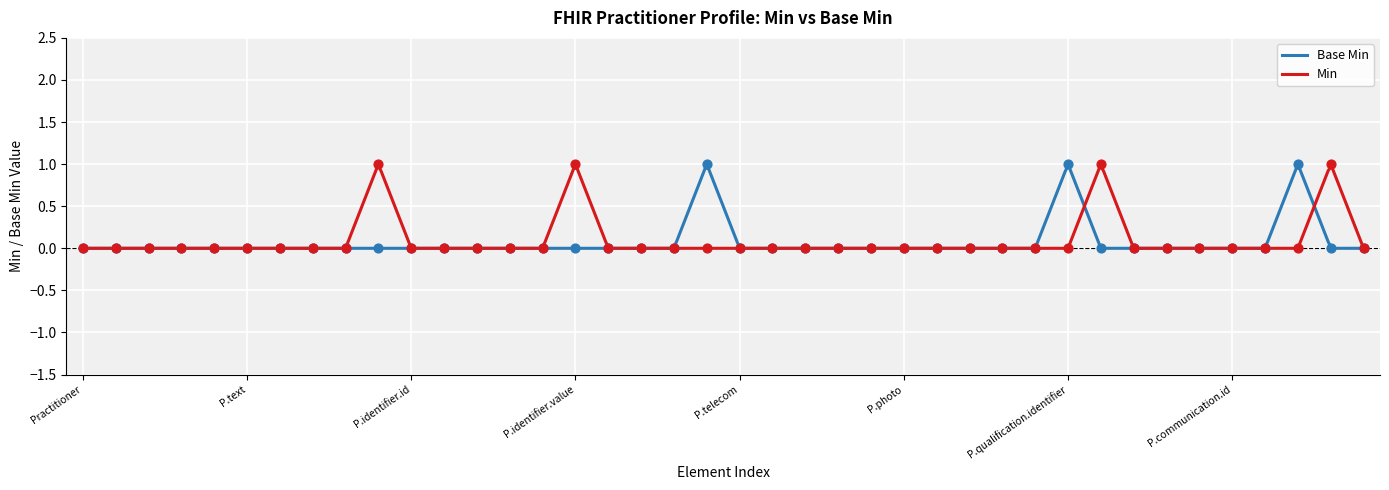

Which has a higher value, Practitioner.deceased[x] or Practitioner.communication.modifierExtension?

Practitioner.communication.modifierExtension